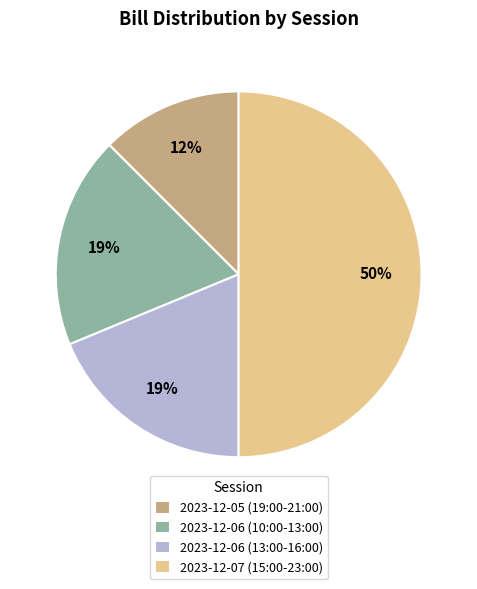

Combined, do 2023-12-06 (13:00-16:00) and 2023-12-06 (10:00-13:00) account for over 50%?

No